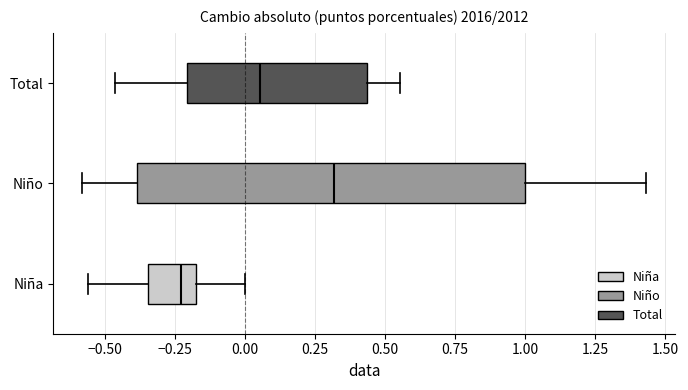

Which box's median line is the furthest to the left?

Niña